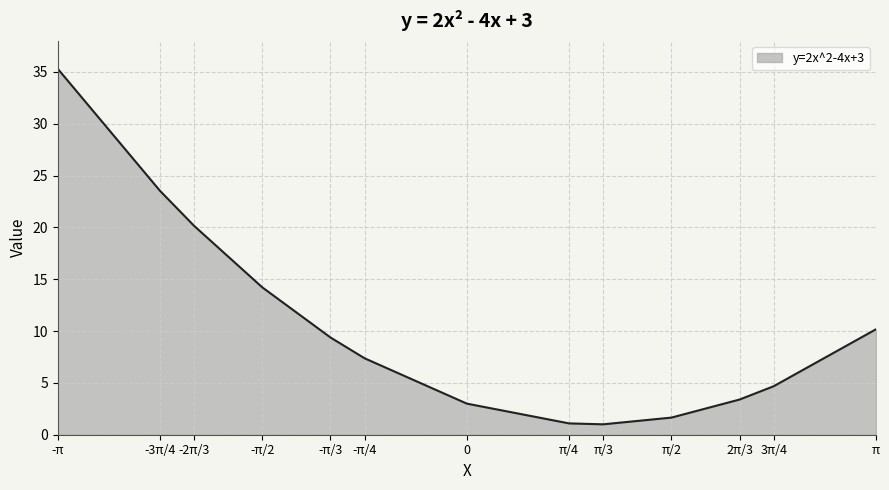

What value does the data have at π/2?

1.7